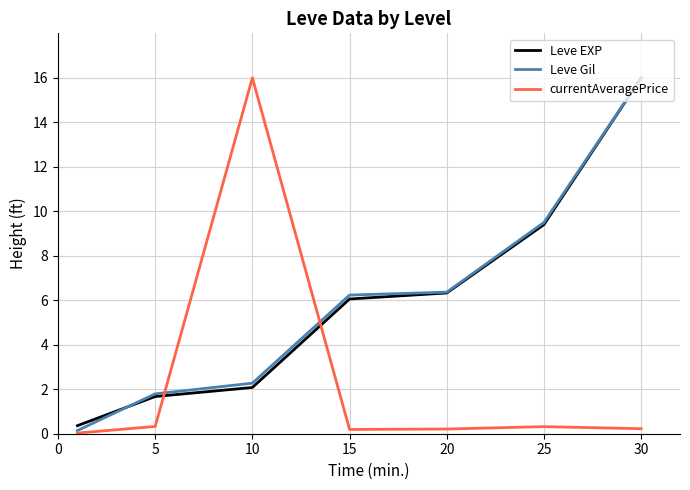

What is the greatest value displayed?

16.0